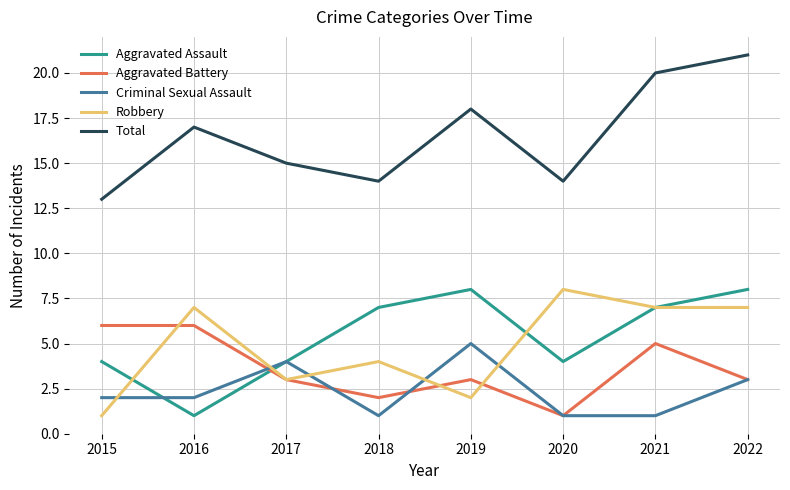

What is the lowest value of the Total series?

13